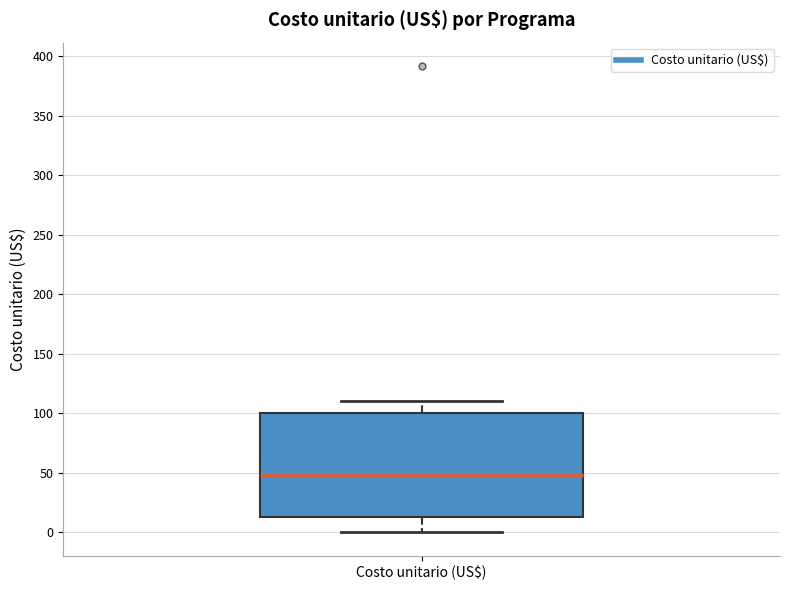

Transcribe this box plot: give where the median line is, the range the box spans, and where the two whiskers end, as read against the y-axis. The values are not printed on the chart, so give them approximately, as read against the axis.

median 50, box 15 to 100, whiskers 0 to 110